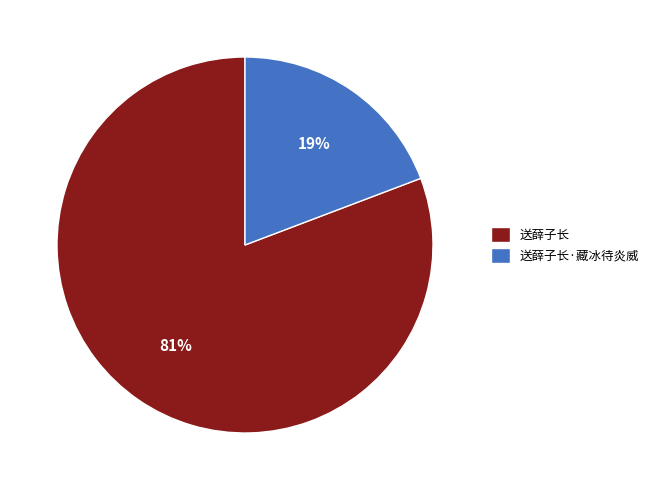

Is there any slice that represents more than half of the pie?

Yes